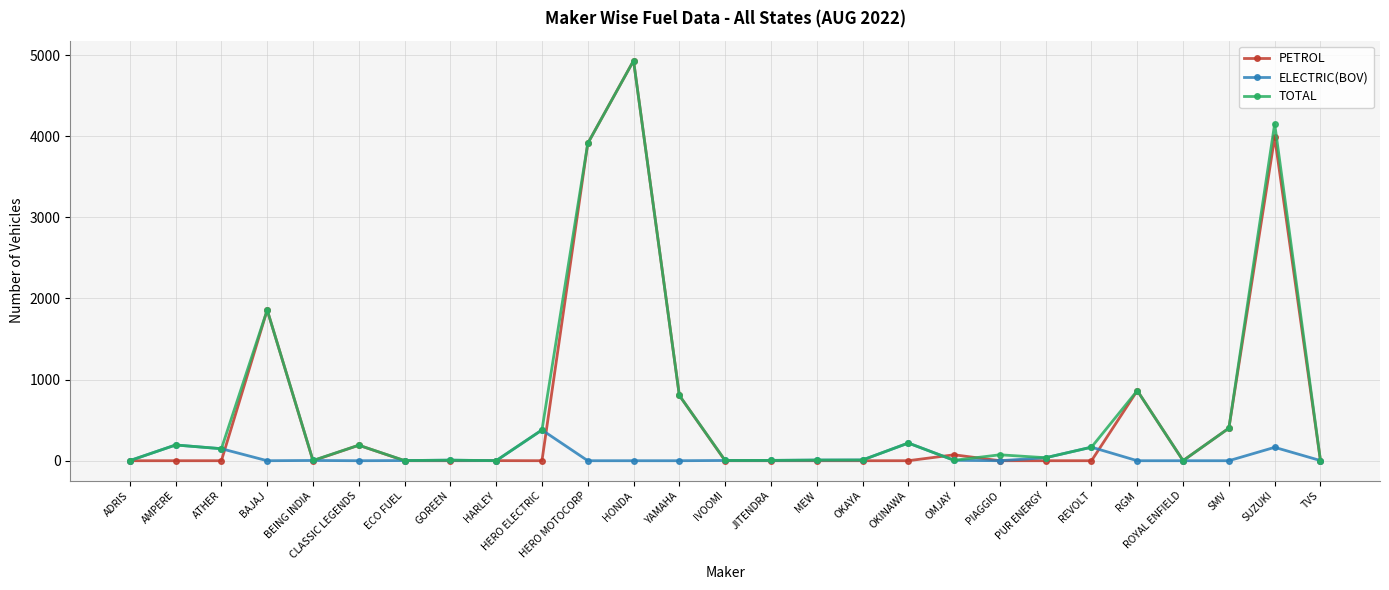

What is the difference between the maximum and minimum values in the PETROL series?

4931